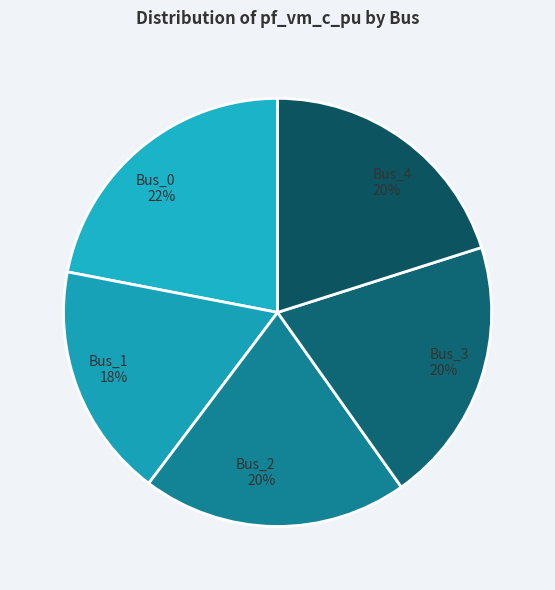

What is the largest slice in the pie chart?

Bus_0